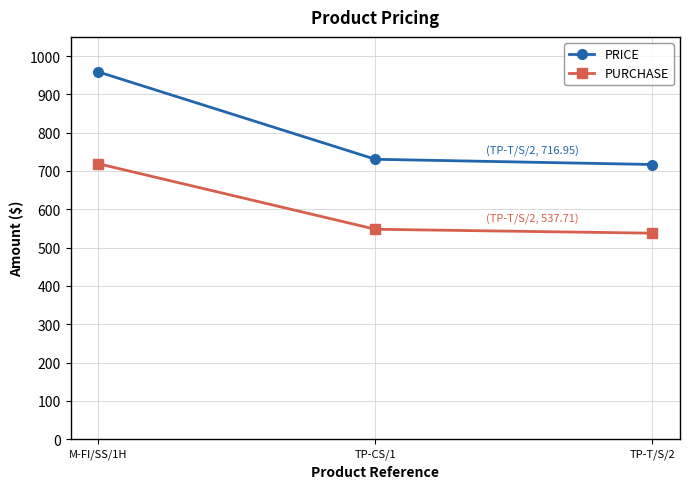

Which category has the lowest value in the PRICE series?

TP-T/S/2